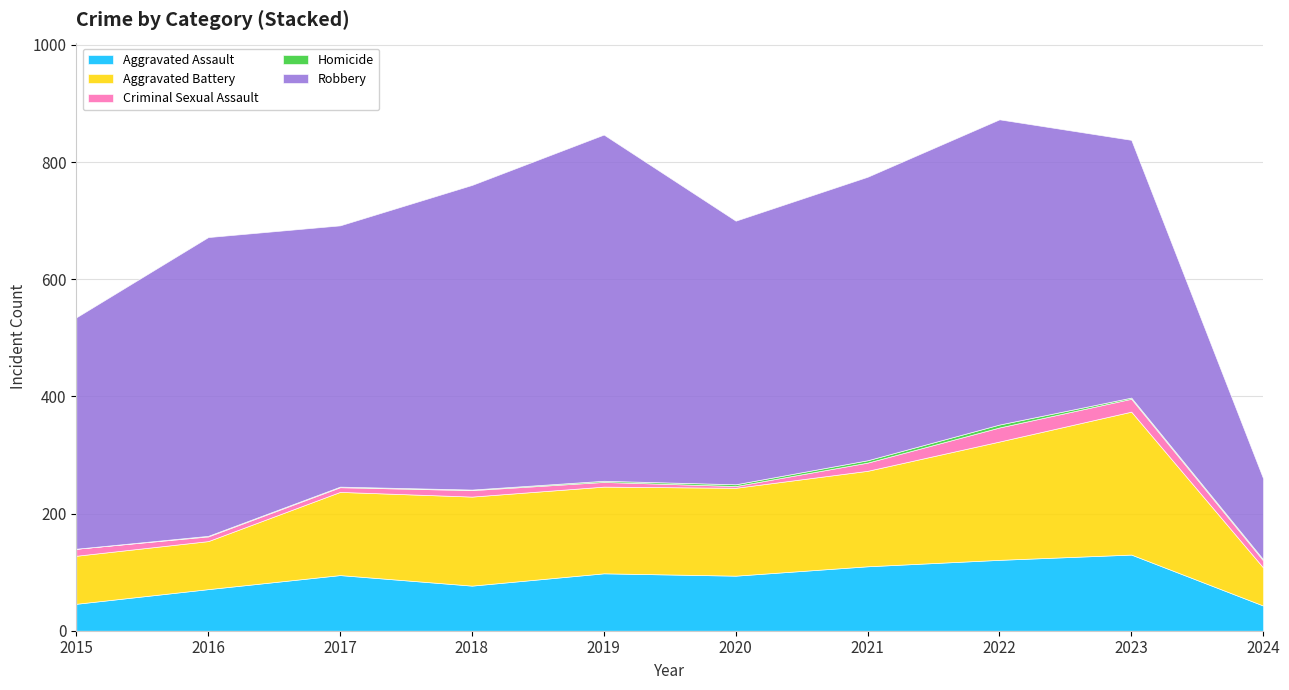

Which category has the lowest value across all series?

2015